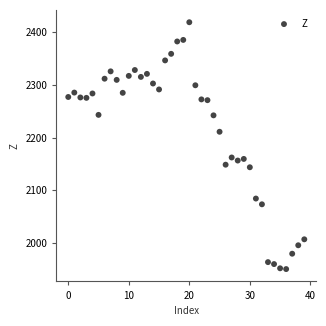

What is the range of Y values (max minus min)?

469.0